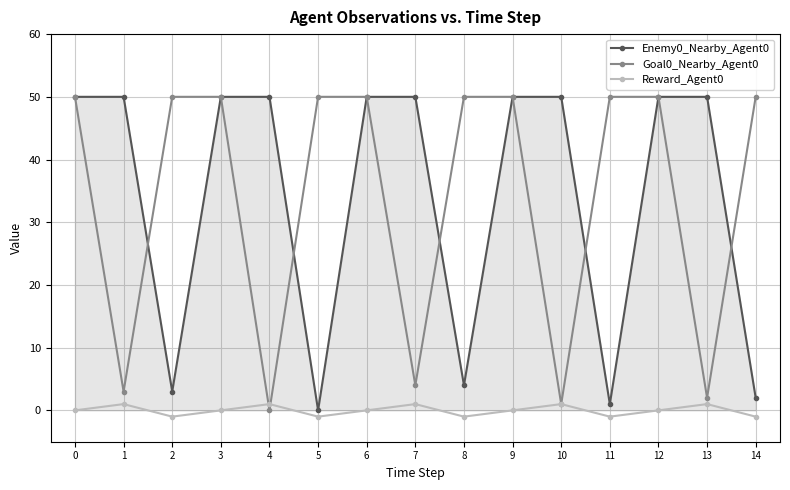

What is the maximum value shown in the chart?

50